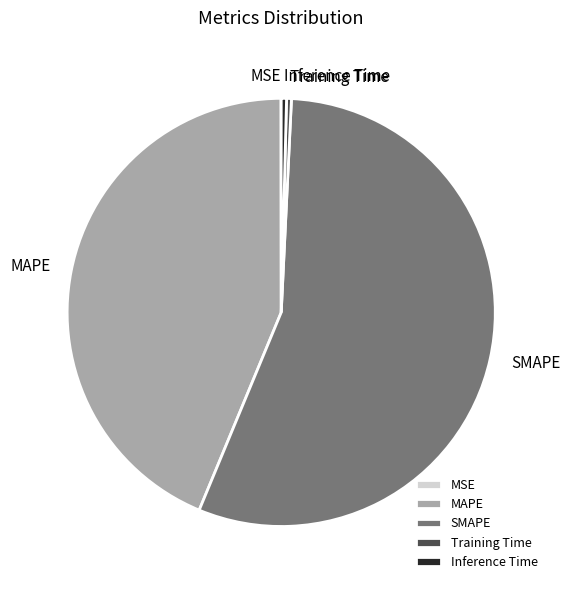

The SMAPE slice represents 66% of the pie. True or false?

False